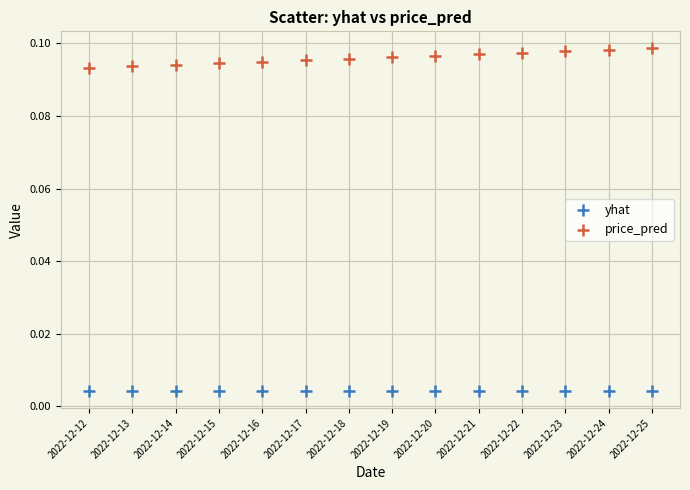

Which series contains the highest Y value?

price_pred